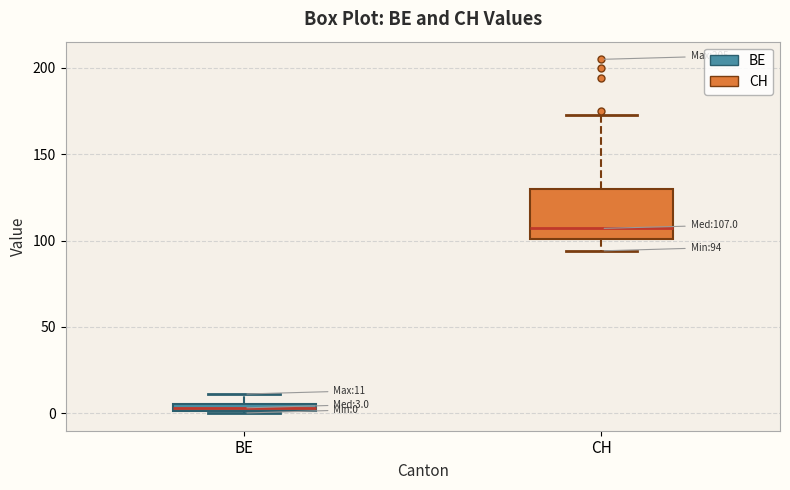

Which box has the lowest median line?

BE